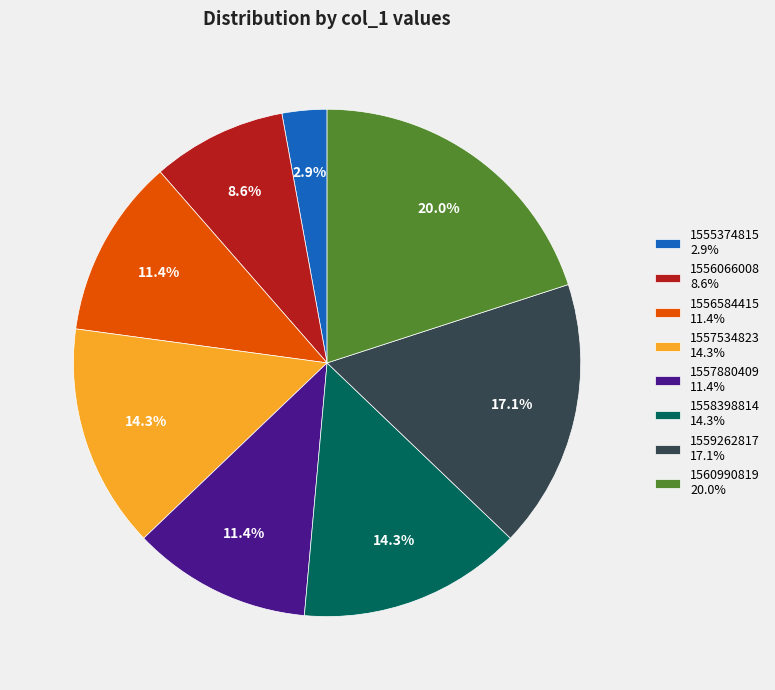

How many segments does this pie chart have?

8